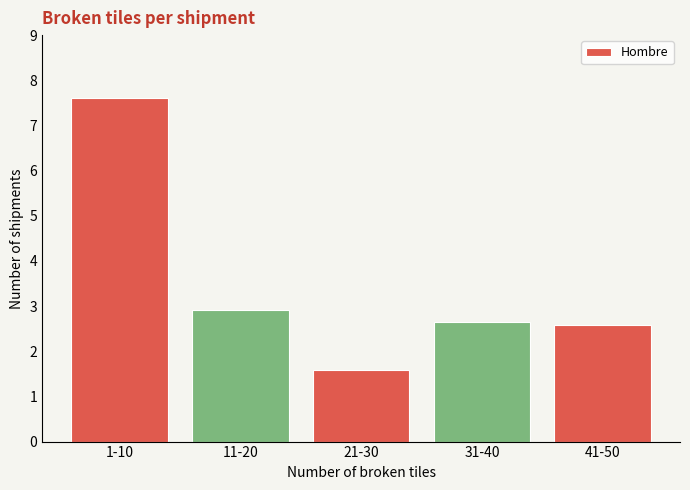

Reading left to right, extract all data points from this chart.

7.6	2.9	1.6	2.7	2.6